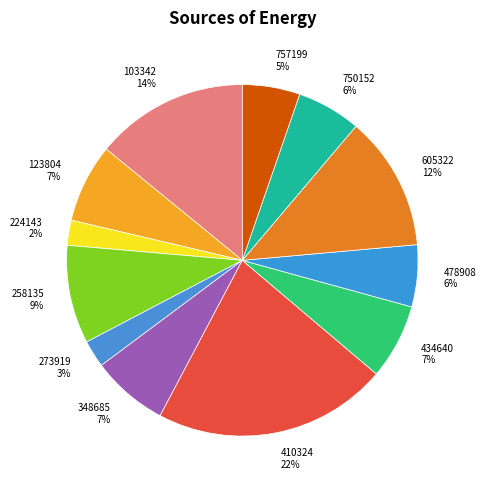

The 434640 slice represents 7% of the pie. True or false?

True